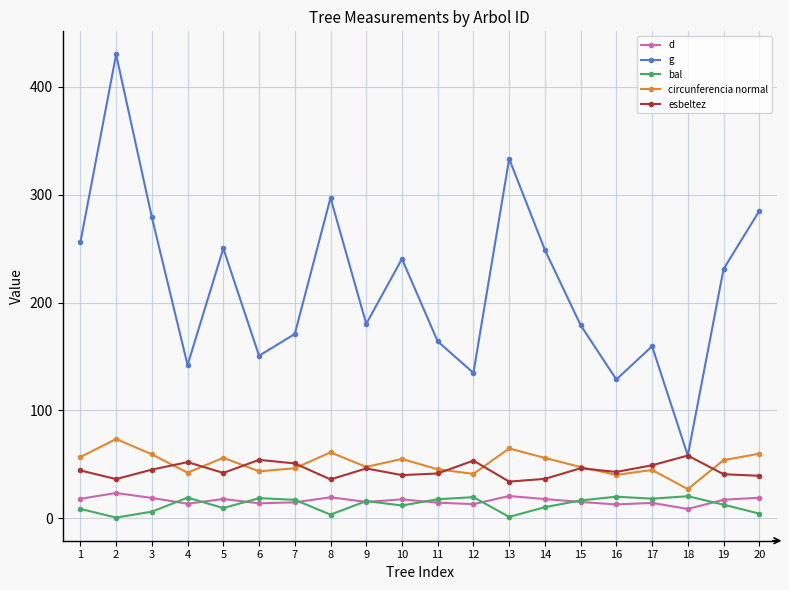

How many values in the esbeltez series are below 44?

10